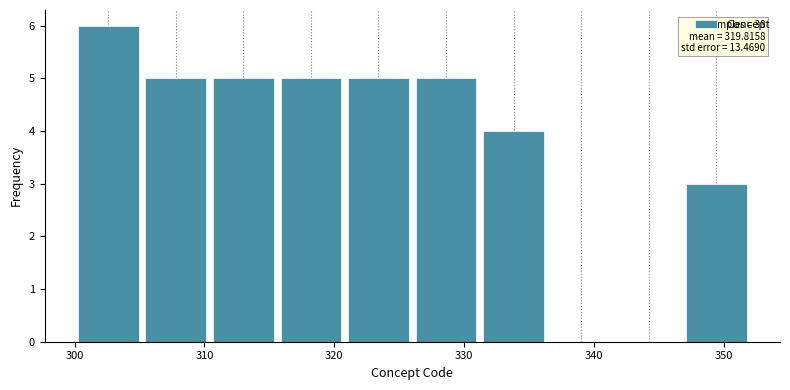

Which range on the x-axis has the tallest bar?

300.0 to 305.2